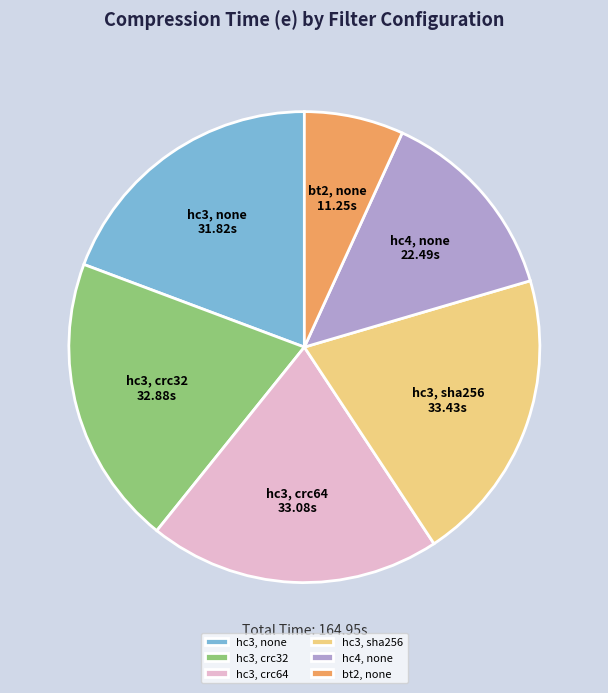

The hc3, crc32 slice represents 30% of the pie. True or false?

False